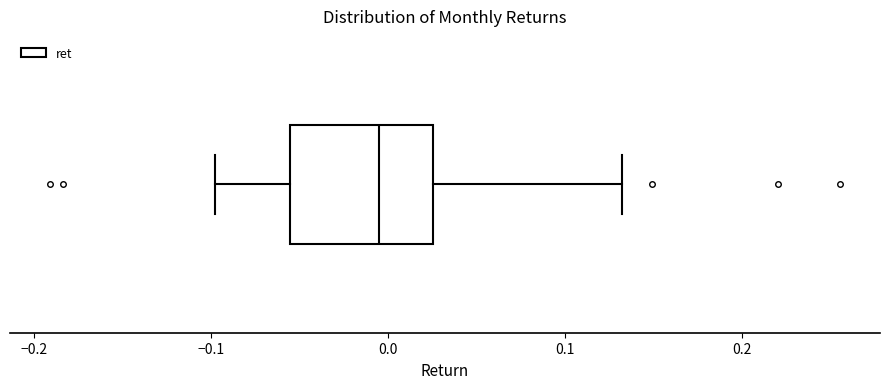

Read this box plot against the x-axis: the position of the median line, the range covered by the box, and the ends of both whiskers. The values are not printed on the chart, so give them approximately, as read against the axis.

median -0.01, box -0.06 to 0.03, whiskers -0.10 to 0.13